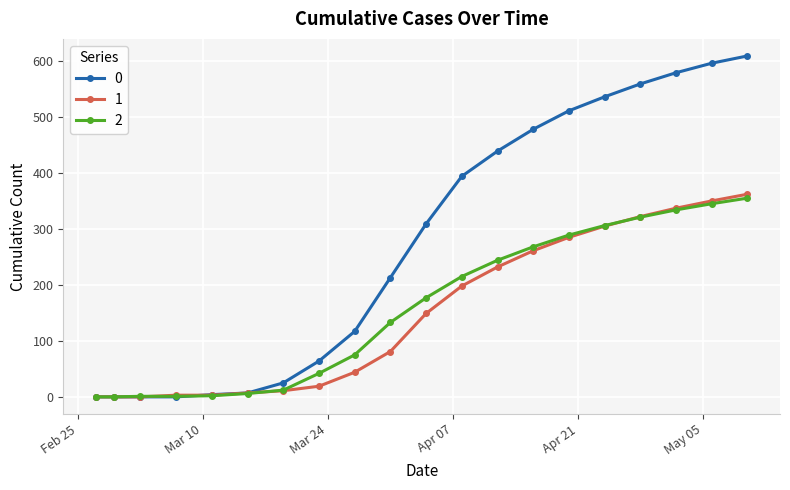

What are all the series names shown in the legend?

0, 1, 2